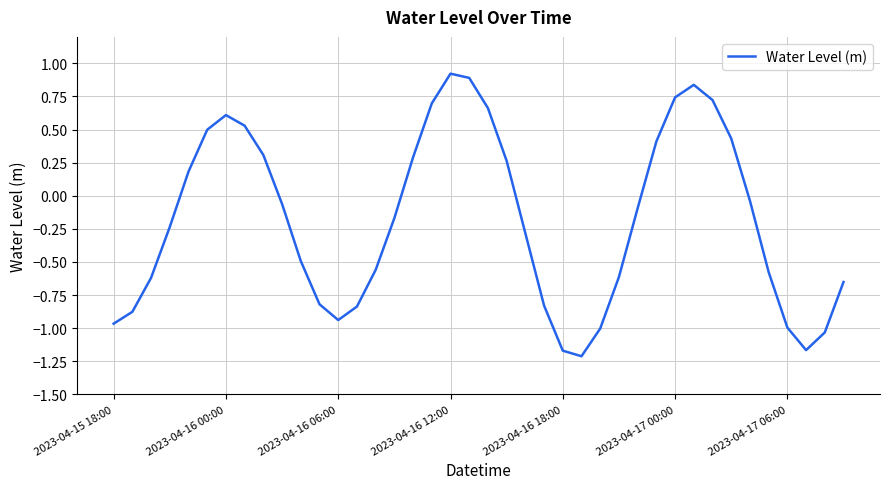

What is the difference between the maximum and minimum values?

2.1